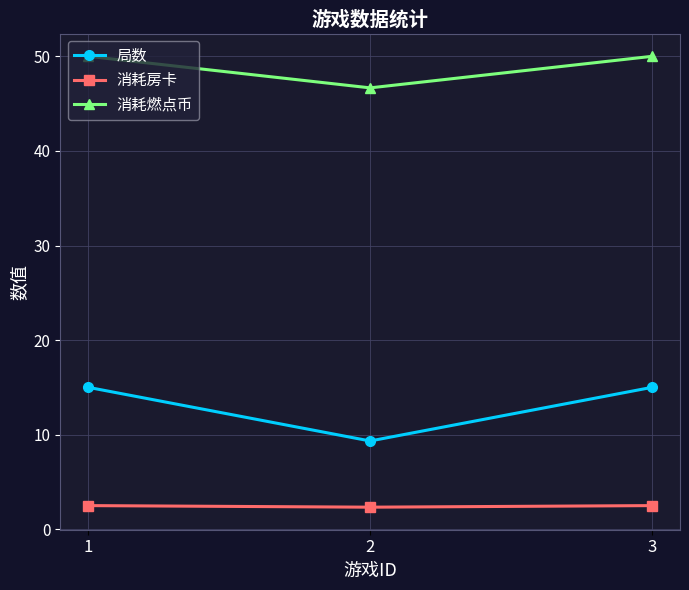

The value of 局数 at 3 is 6.8. True or false?

False